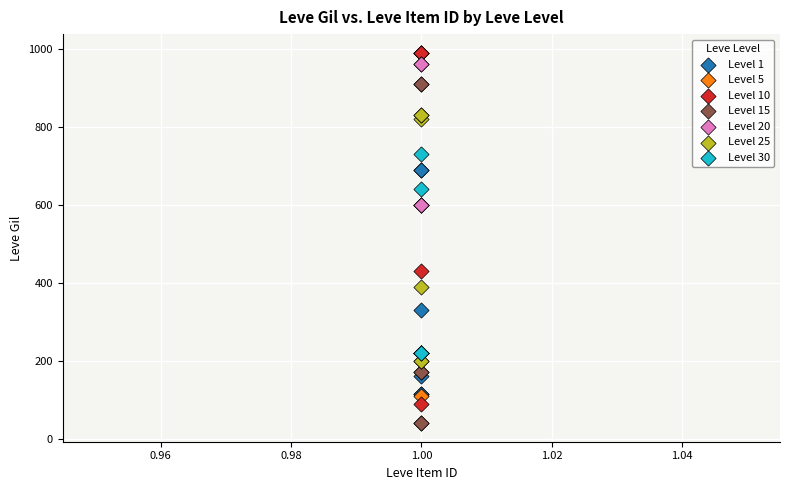

Which series contains the lowest Y value?

Level 15